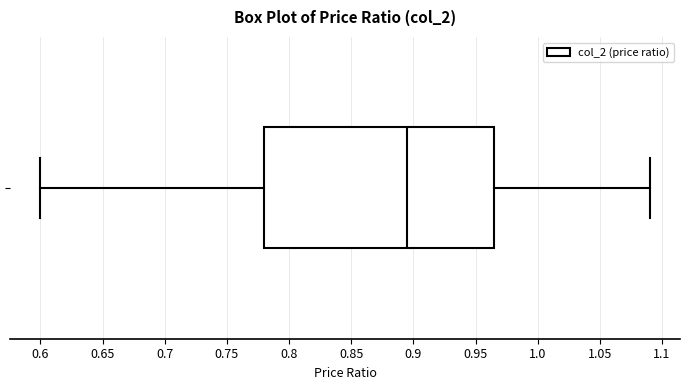

Transcribe this box plot: give where the median line is, the range the box spans, and where the two whiskers end, as read against the x-axis. The values are not printed on the chart, so give them approximately, as read against the axis.

median 0.895, box 0.780 to 0.965, whiskers 0.600 to 1.090